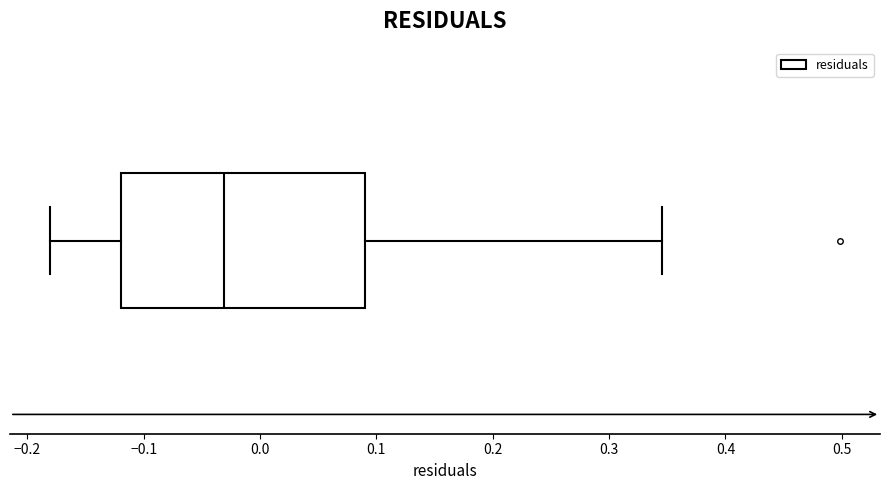

Read this box plot against the x-axis: the position of the median line, the range covered by the box, and the ends of both whiskers. The values are not printed on the chart, so give them approximately, as read against the axis.

median -0.03, box -0.12 to 0.09, whiskers -0.18 to 0.35